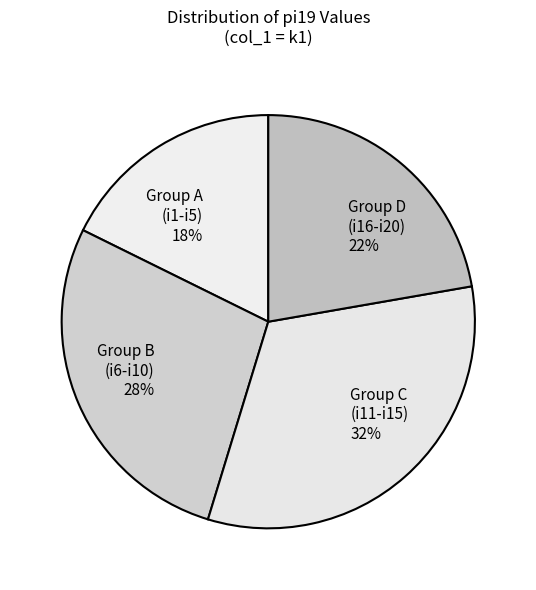

How many slices are in this pie chart?

4